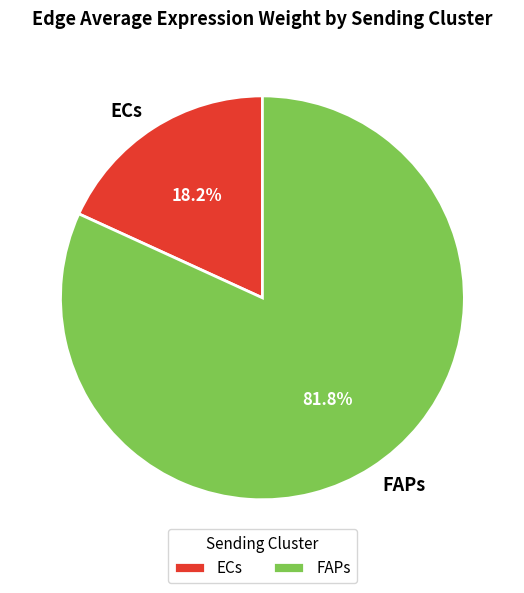

Combined, do FAPs and ECs account for over 50%?

Yes